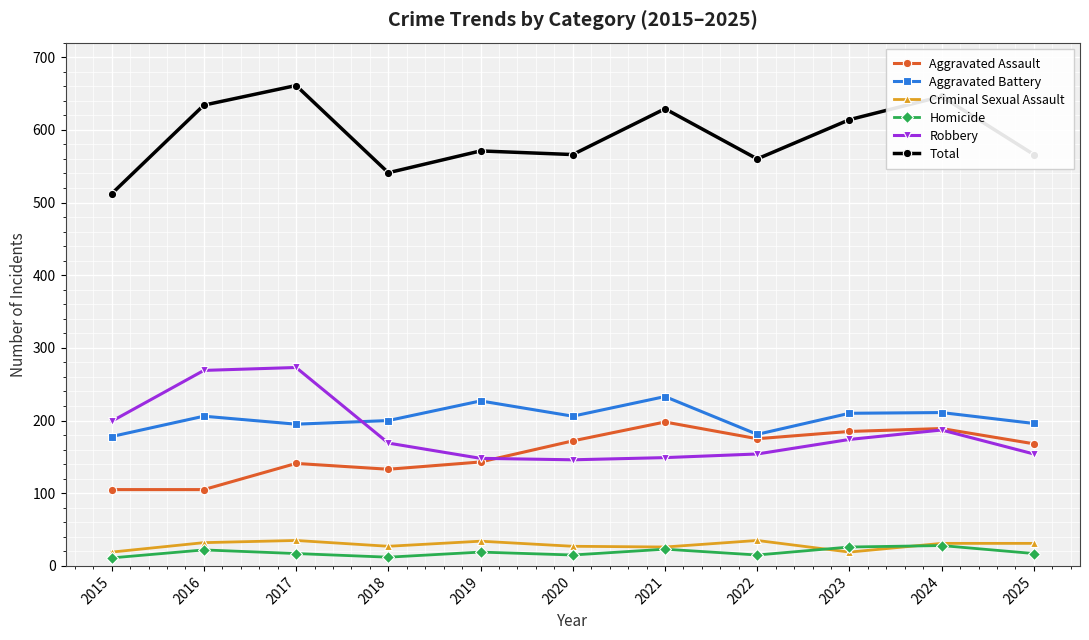

What is the difference between the maximum and second lowest values in the Total series?

120